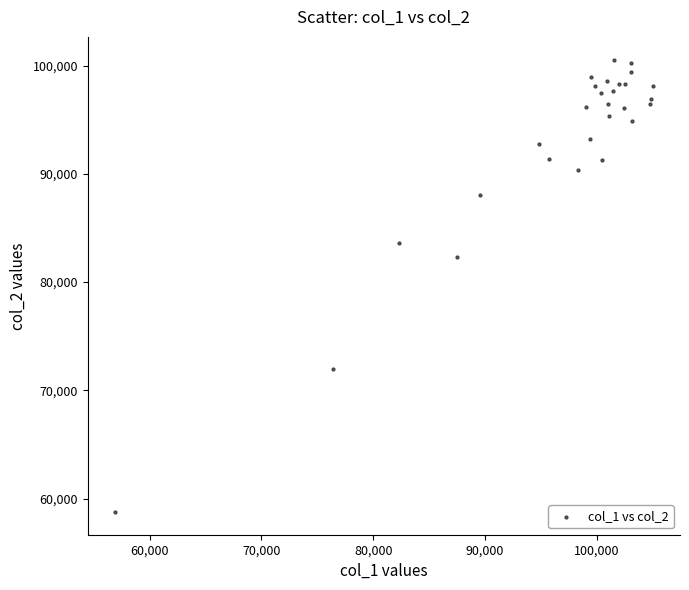

What Y value in the scatter plot is closest to 79659?

82300.0